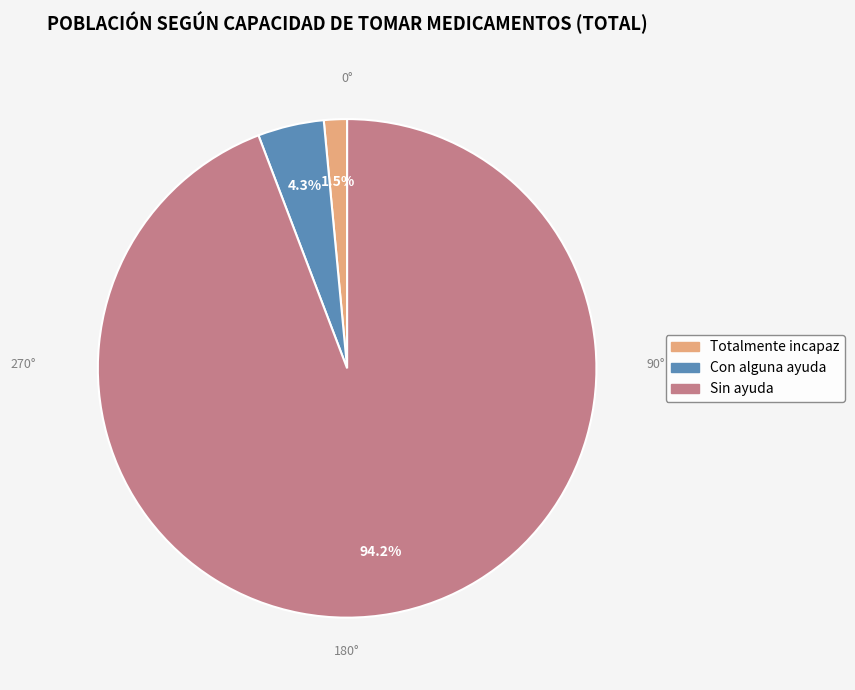

Which category accounts for the majority?

Sin ayuda